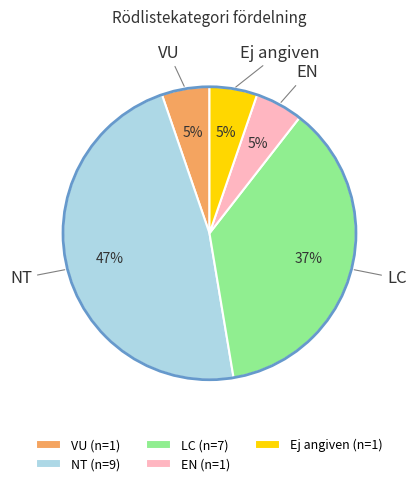

Combined, do EN and VU account for over 50%?

No